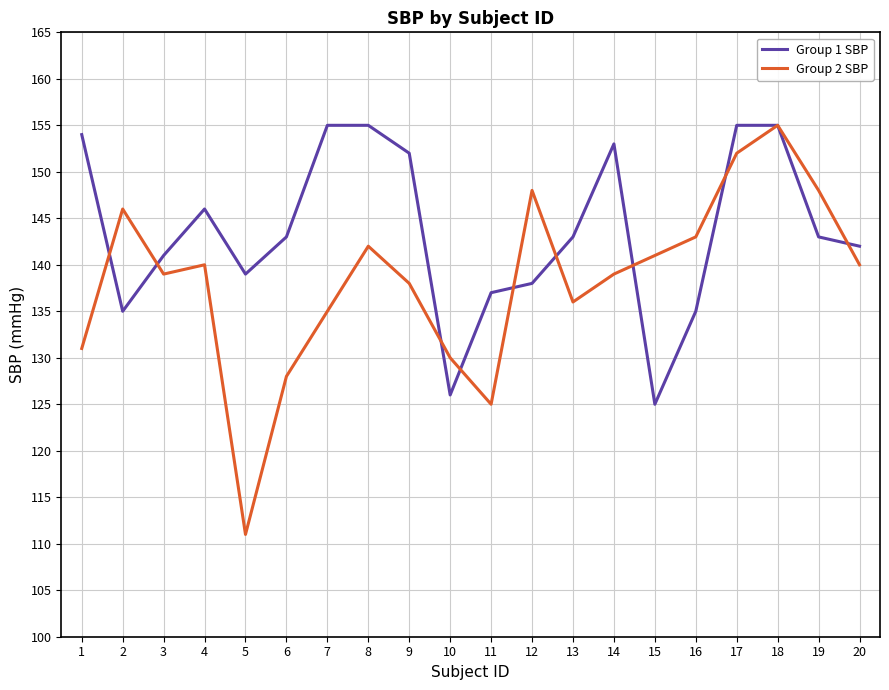

At 12, list the series in order from smallest to largest.

Group 1 SBP, Group 2 SBP